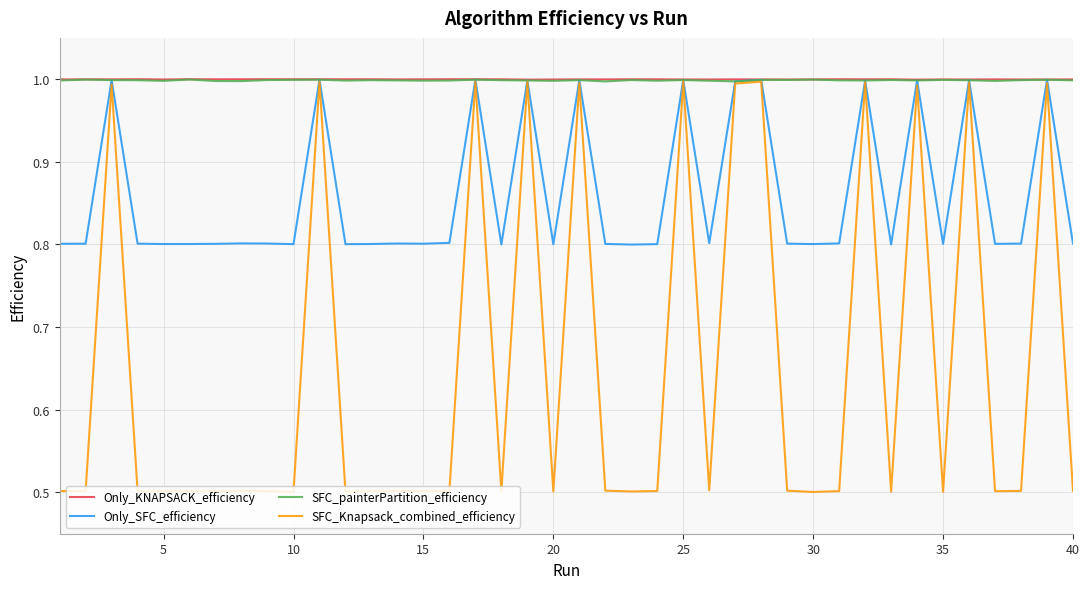

Which series has the largest range (max minus min)?

SFC_Knapsack_combined_efficiency